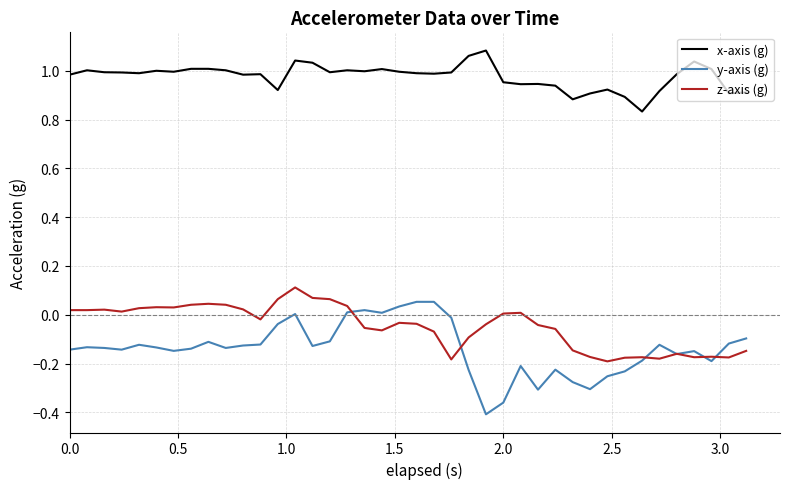

True or false: x-axis (g) and y-axis (g) intersect in this chart.

False